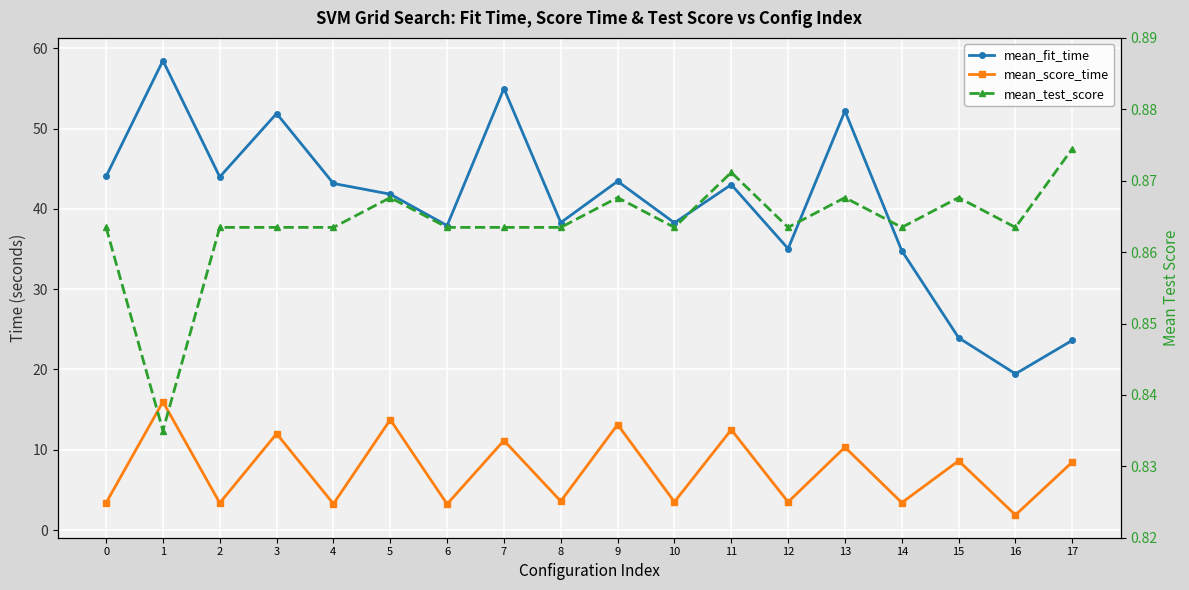

True or false: mean_test_score and mean_fit_time cross at least once.

False